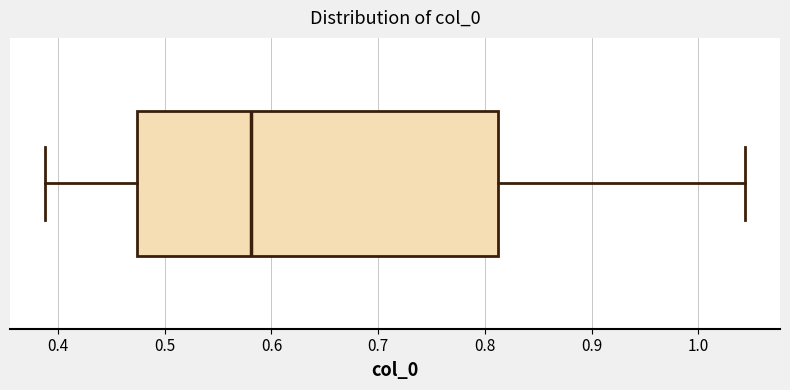

Where is the right edge of the box on the x-axis? The values are not printed on the chart, so give them approximately, as read against the axis.

0.81